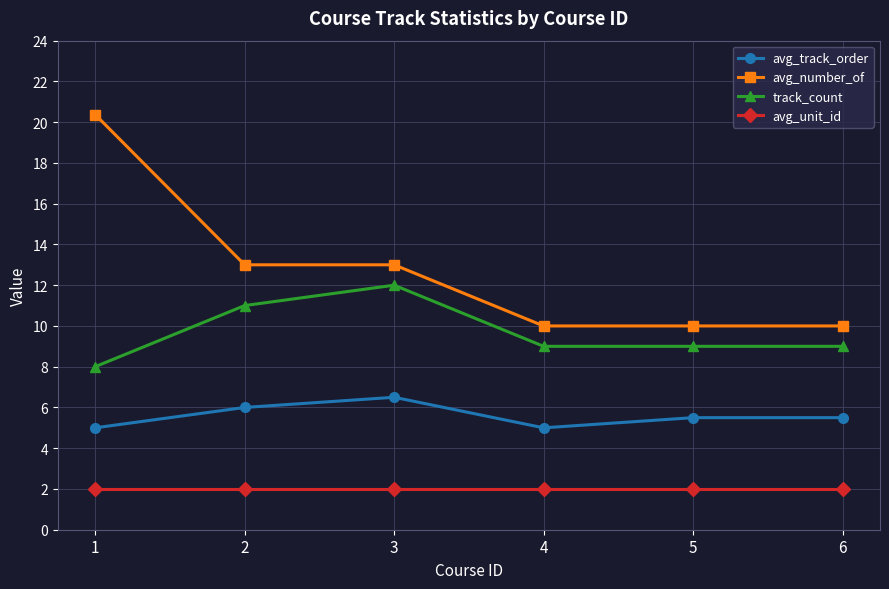

How many lines are shown in the chart?

4